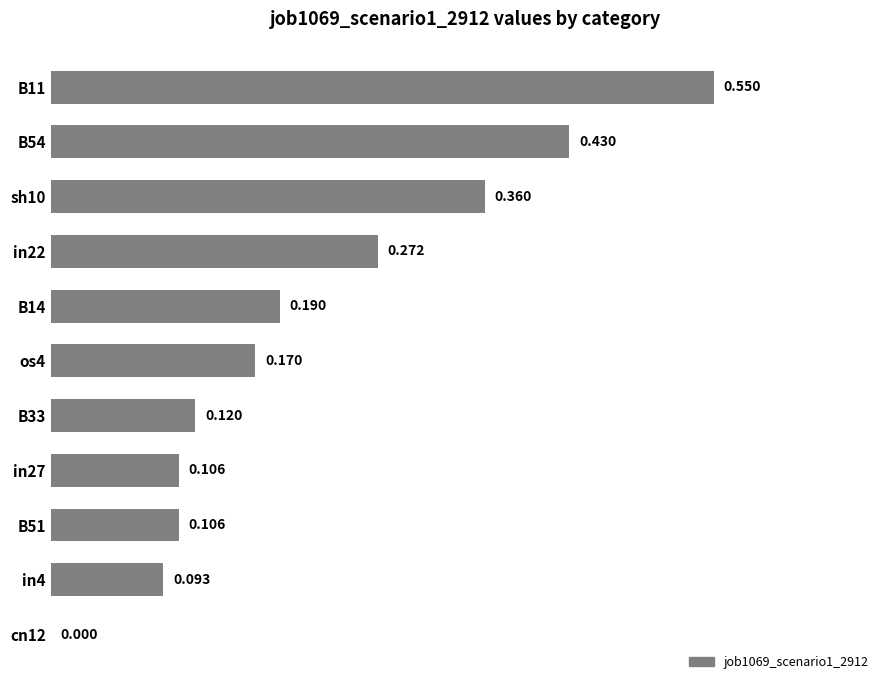

Count the number of categories in the chart.

11